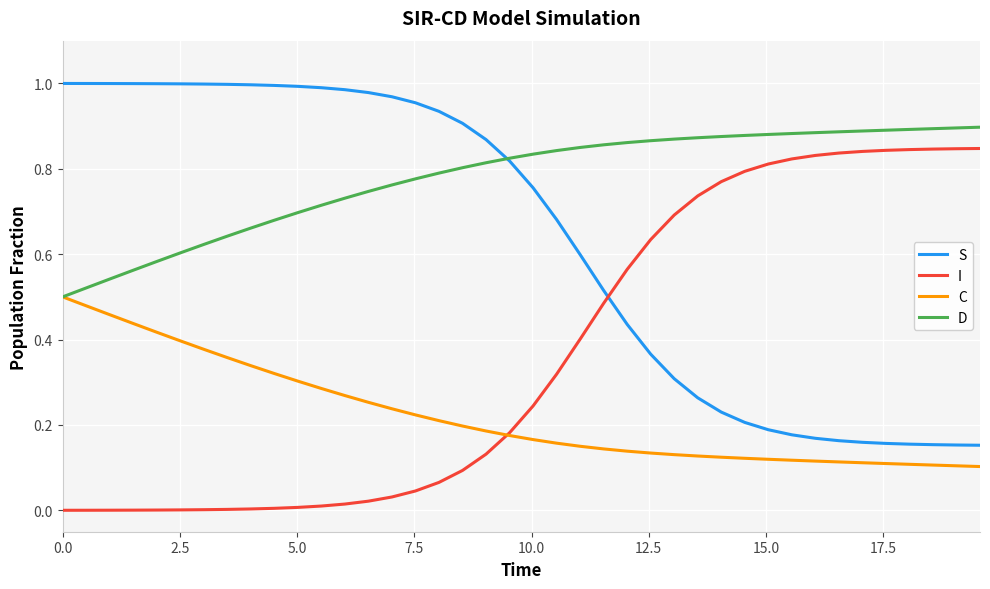

True or false: S and C cross at least once.

False